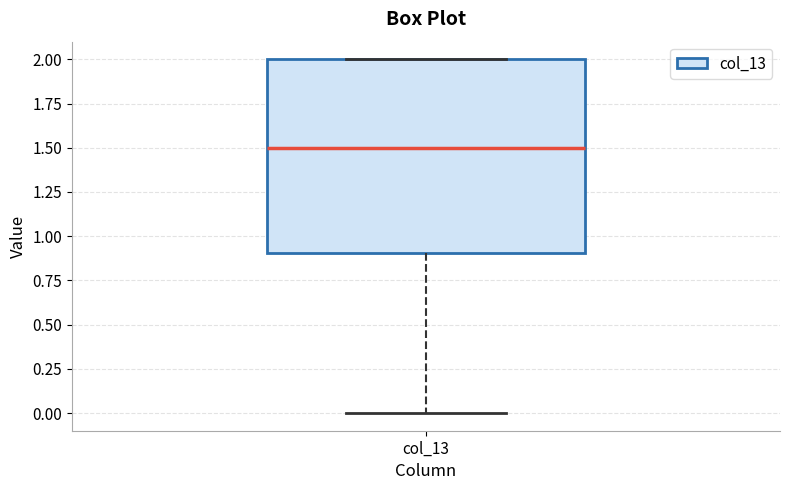

Where does the lower whisker of the box for col_13 end on the y-axis? The values are not printed on the chart, so give them approximately, as read against the axis.

0.0